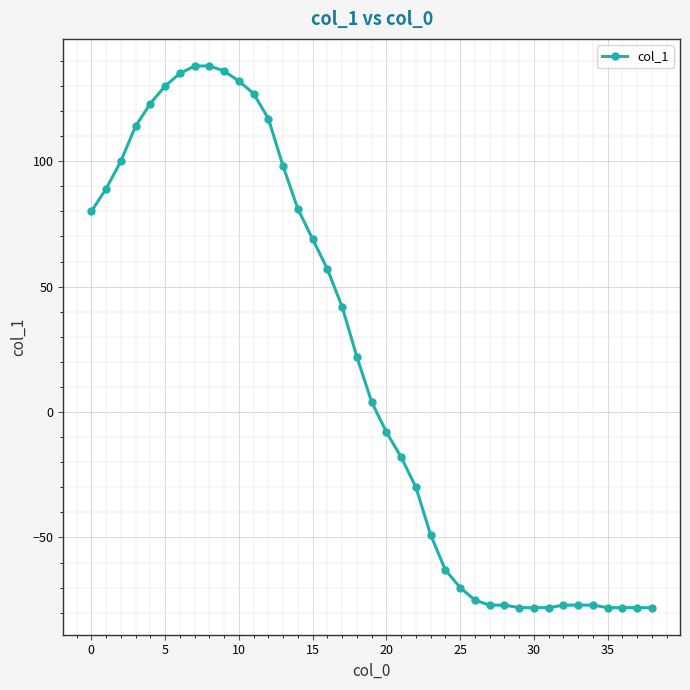

What is the difference between the second highest and second lowest values?

216